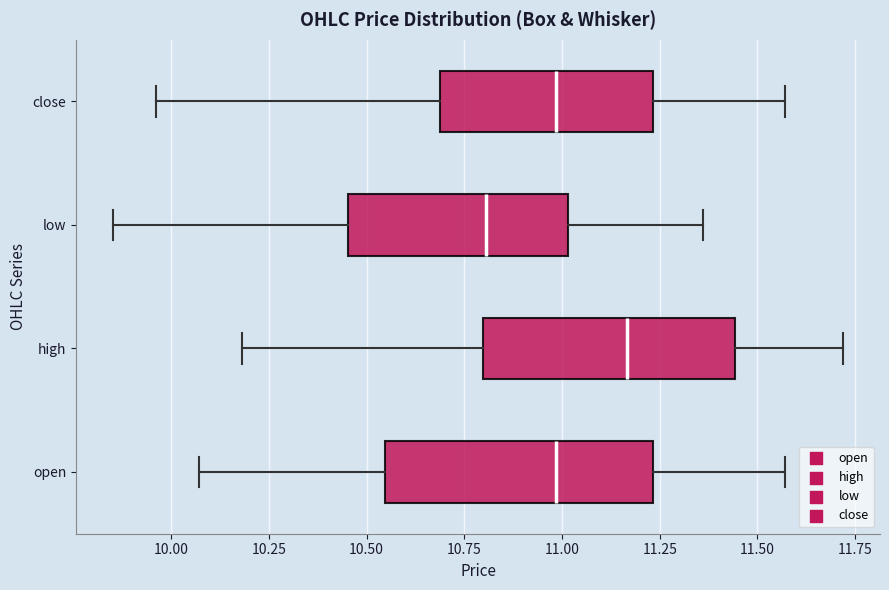

Where does the median line of the box for close sit on the x-axis? The values are not printed on the chart, so give them approximately, as read against the axis.

11.00